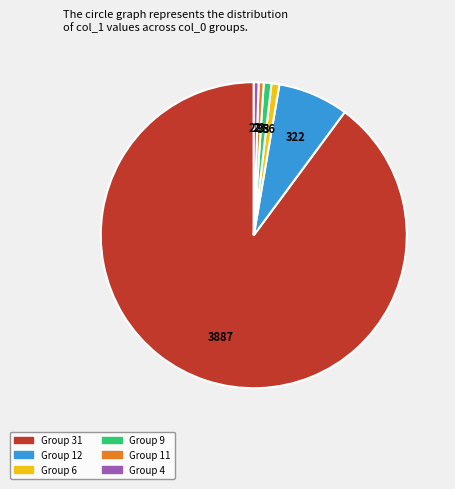

Is there a majority slice in this chart?

Yes